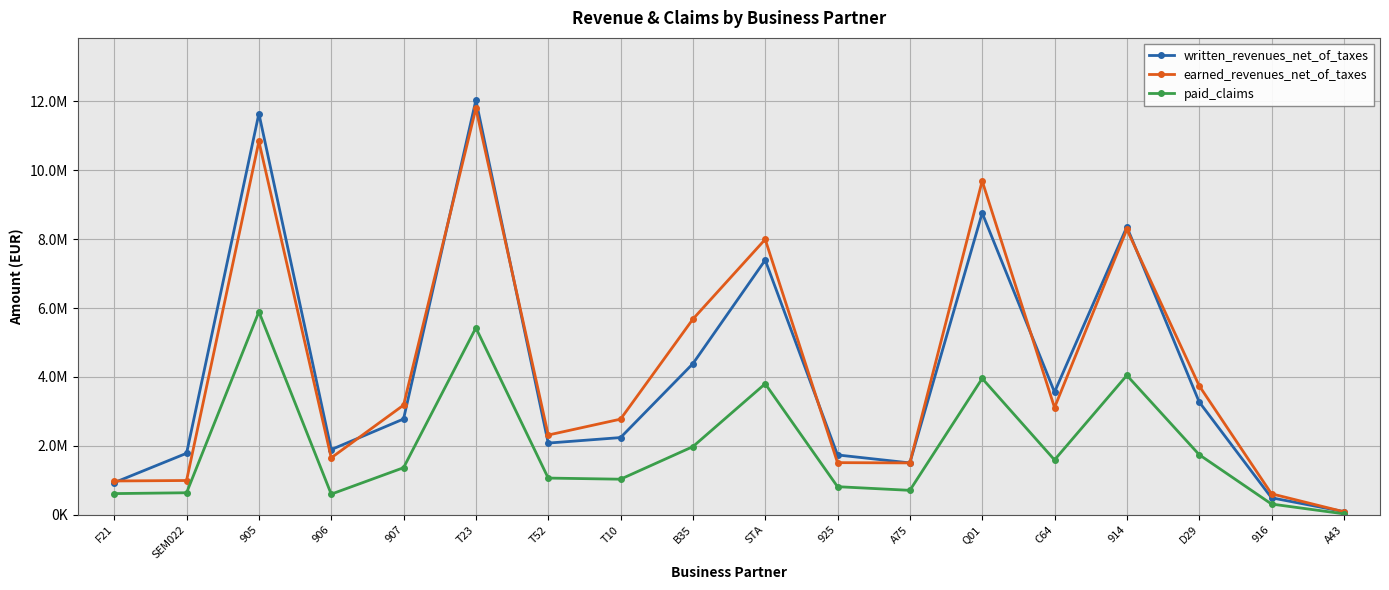

How many intersections are there between earned_revenues_net_of_taxes and written_revenues_net_of_taxes?

9